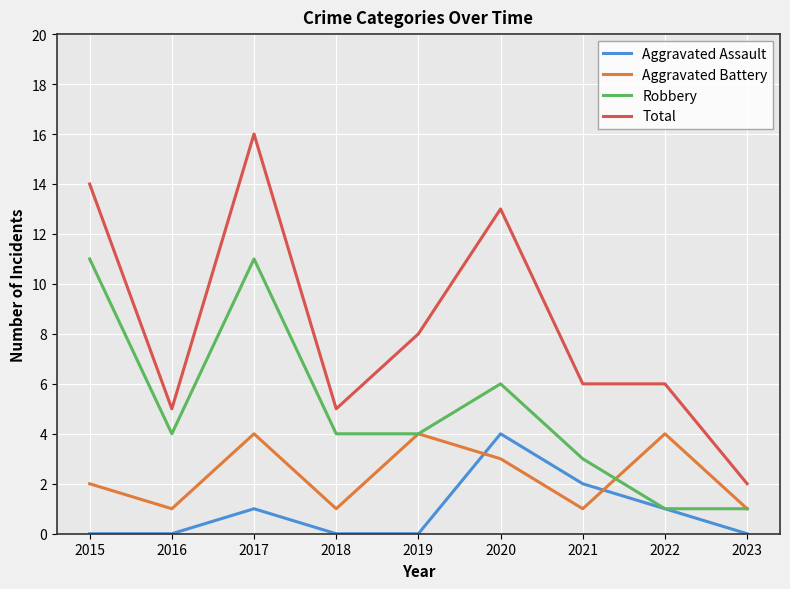

The value of Total at 2015 is 14. True or false?

True